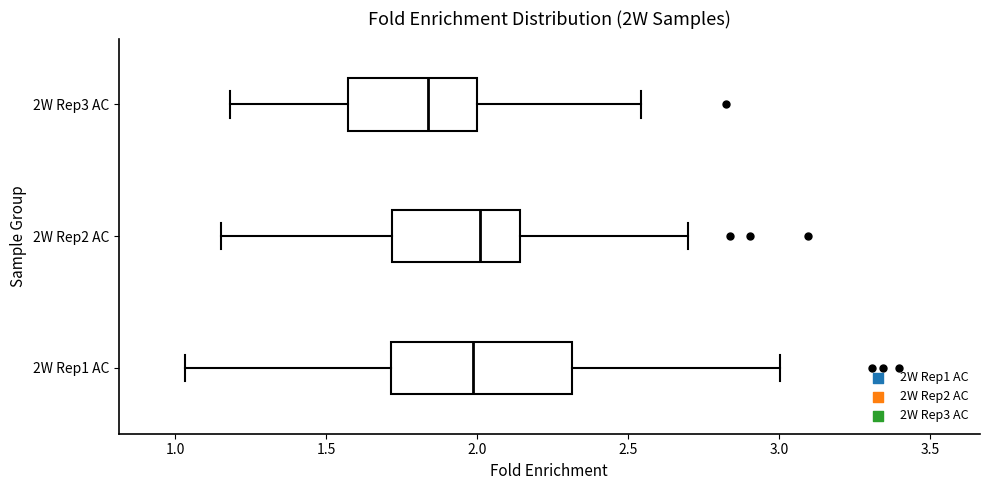

Reading bottom to top, read every box against the x-axis: the position of its median line, the range the box covers, and the ends of its whiskers. The values are not printed on the chart, so give them approximately, as read against the axis.

2W Rep1 AC: median 2.00, box 1.70 to 2.30, whiskers 1.05 to 3.00
2W Rep2 AC: median 2.00, box 1.70 to 2.15, whiskers 1.15 to 2.70
2W Rep3 AC: median 1.85, box 1.55 to 2.00, whiskers 1.20 to 2.55